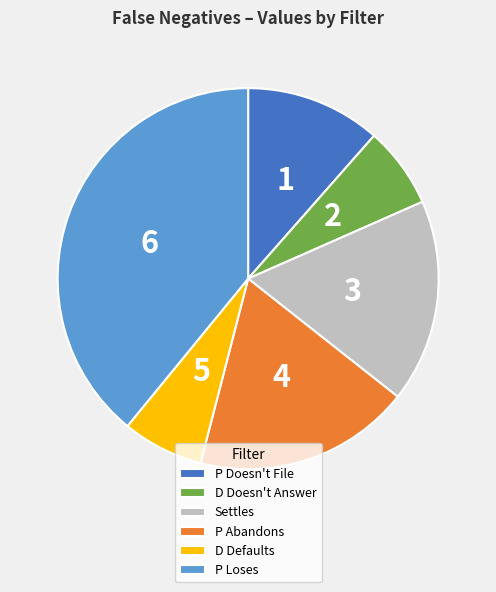

Is there any slice that represents more than half of the pie?

No